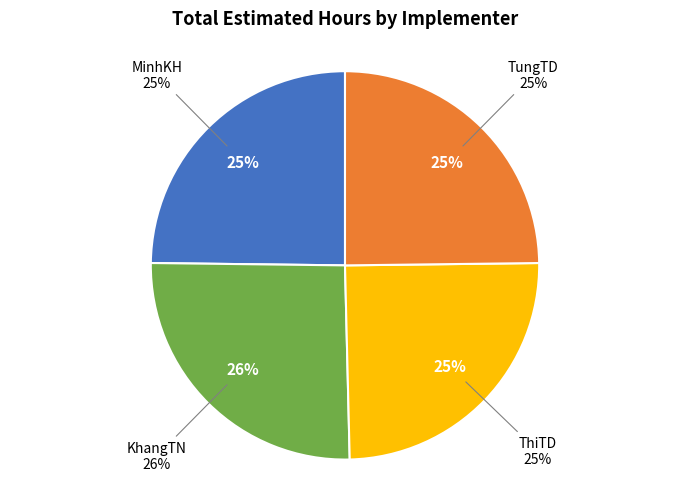

How many slices are in this pie chart?

4